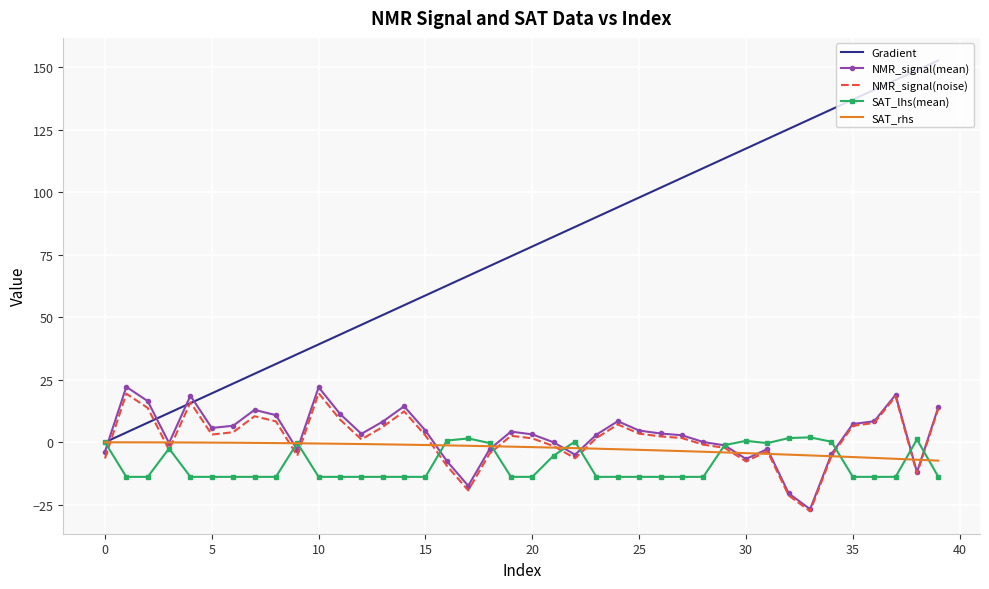

Which series has the widest spread of values?

Gradient